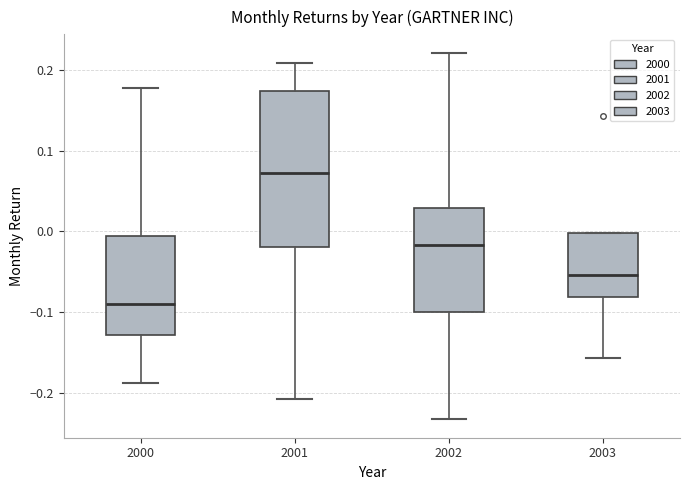

Which box is the tallest, from its lower edge to its upper edge?

2001